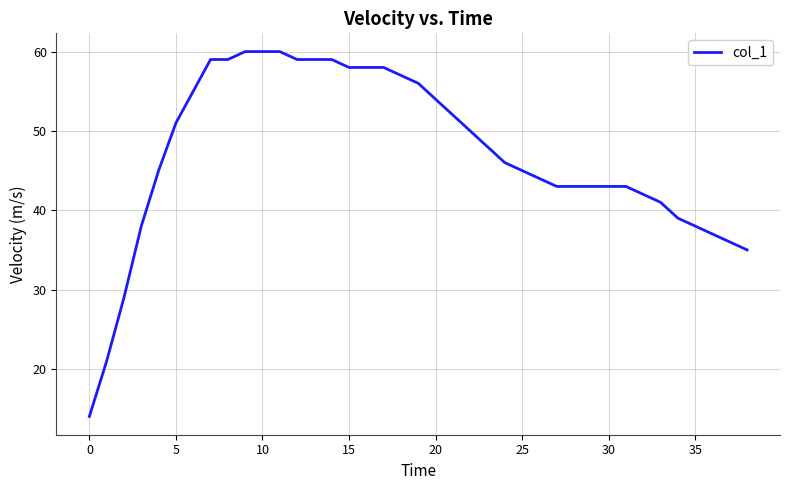

How many lines are shown in the chart?

1